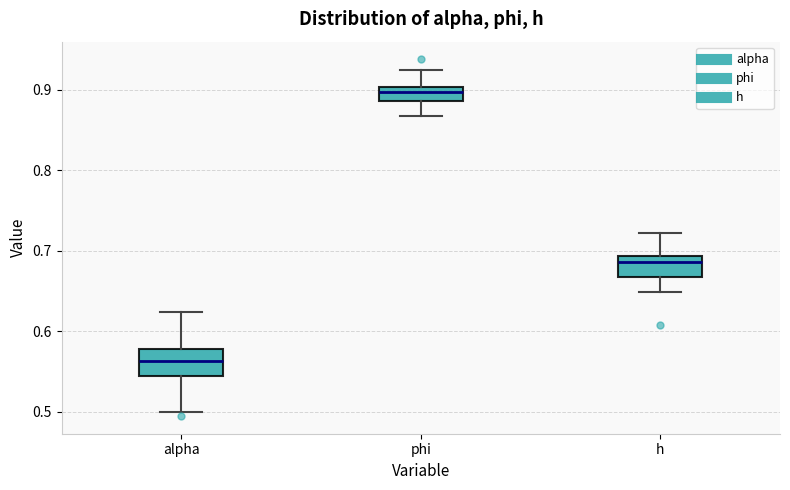

Reading left to right, read every box against the y-axis: the position of its median line, the range the box covers, and the ends of its whiskers. The values are not printed on the chart, so give them approximately, as read against the axis.

alpha: median 0.56, box 0.54 to 0.58, whiskers 0.50 to 0.62
phi: median 0.90 (inside the box), box 0.89 to 0.90, whiskers 0.87 to 0.92
h: median 0.69 (just below the box's upper edge), box 0.67 to 0.69, whiskers 0.65 to 0.72